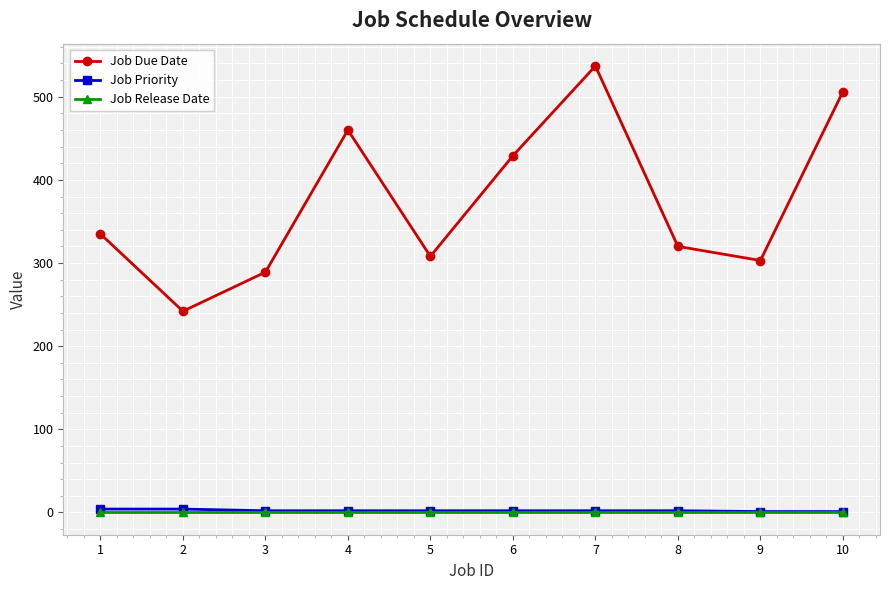

True or false: Job Due Date and Job Priority intersect in this chart.

False